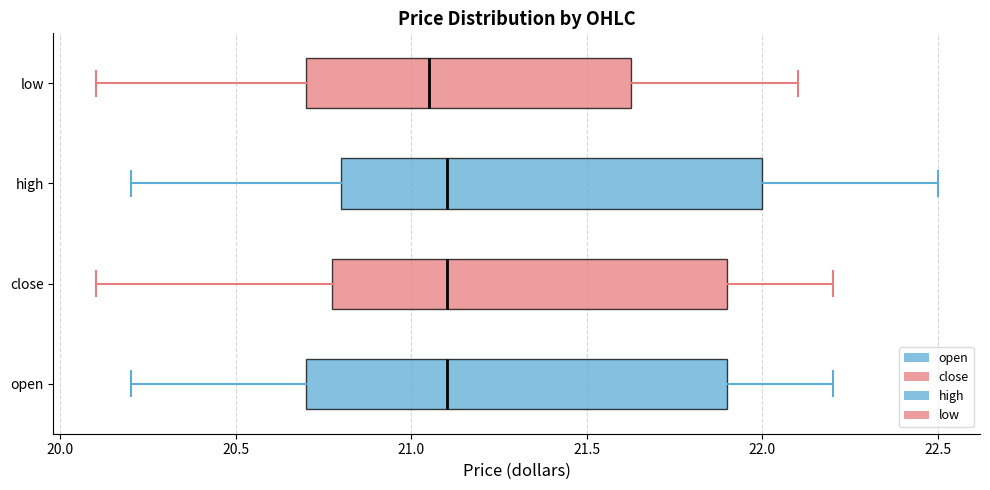

Where does the right whisker of the box for low end on the x-axis? The values are not printed on the chart, so give them approximately, as read against the axis.

22.10